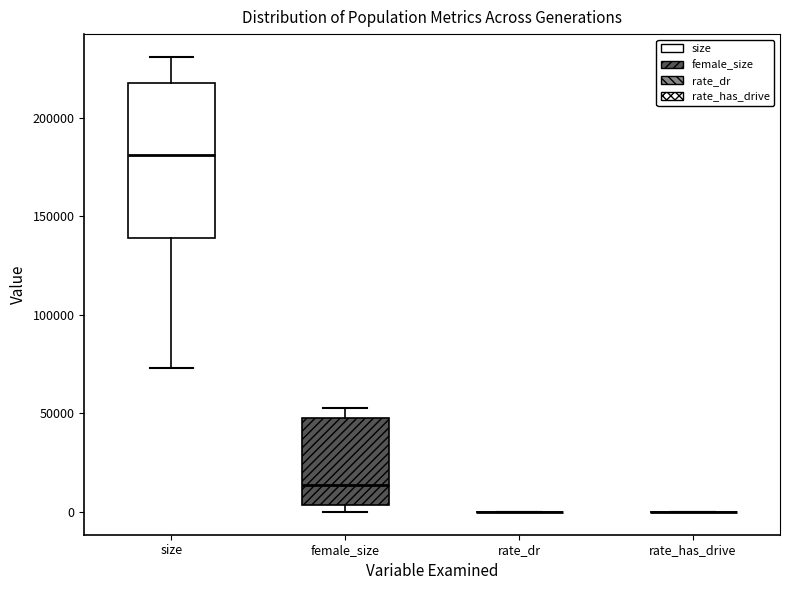

Comparing the boxes themselves (not the whiskers), which one is the tallest?

size